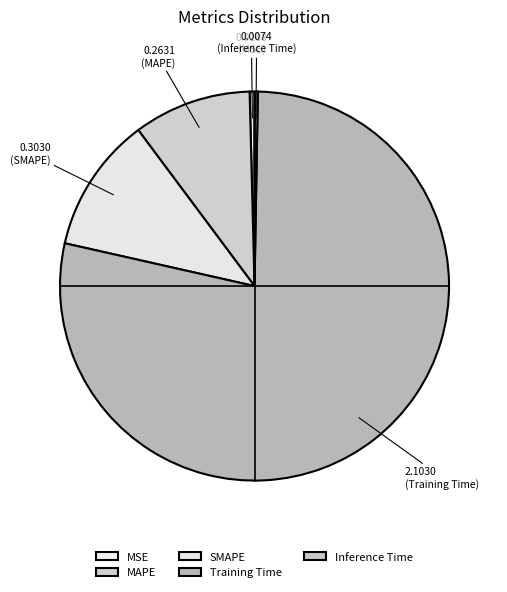

How many segments does this pie chart have?

5